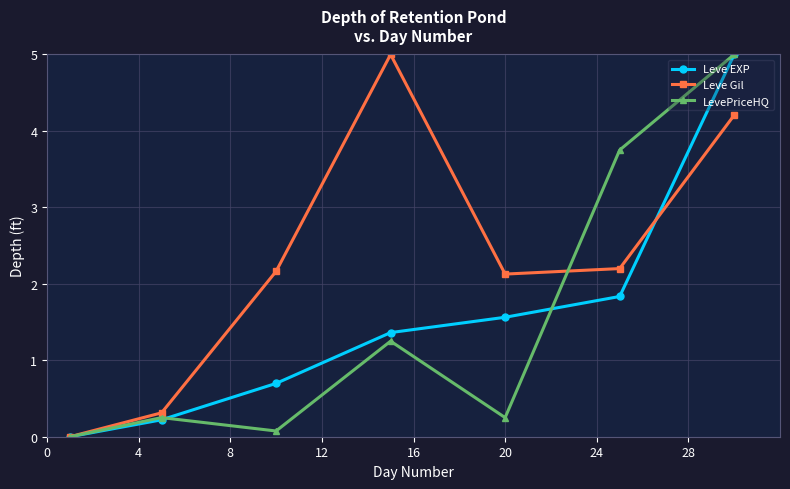

How many interior local valleys does the LevePriceHQ series have?

2